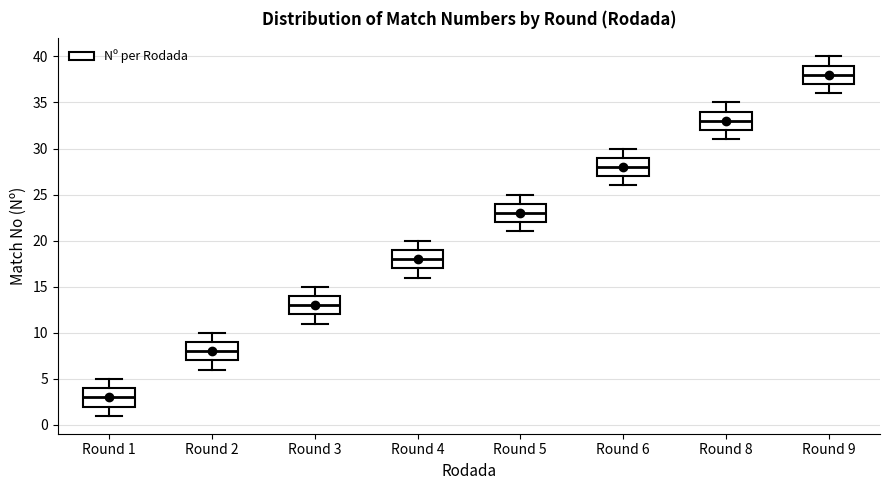

Reading left to right, transcribe this box plot: for each box, give where its median line is, the range the box spans, and where its two whiskers end, as read against the y-axis. The values are not printed on the chart, so give them approximately, as read against the axis.

Round 1: median 3, box 2 to 4, whiskers 1 to 5
Round 2: median 8, box 7 to 9, whiskers 6 to 10
Round 3: median 13, box 12 to 14, whiskers 11 to 15
Round 4: median 18, box 17 to 19, whiskers 16 to 20
Round 5: median 23, box 22 to 24, whiskers 21 to 25
Round 6: median 28, box 27 to 29, whiskers 26 to 30
Round 8: median 33, box 32 to 34, whiskers 31 to 35
Round 9: median 38, box 37 to 39, whiskers 36 to 40